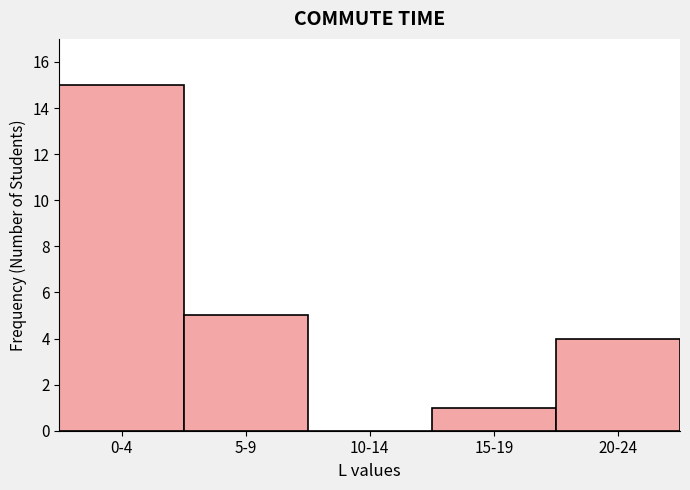

Reading right to left, extract all data points from this chart.

20-24=4	15-19=1	10-14=0	5-9=5	0-4=15